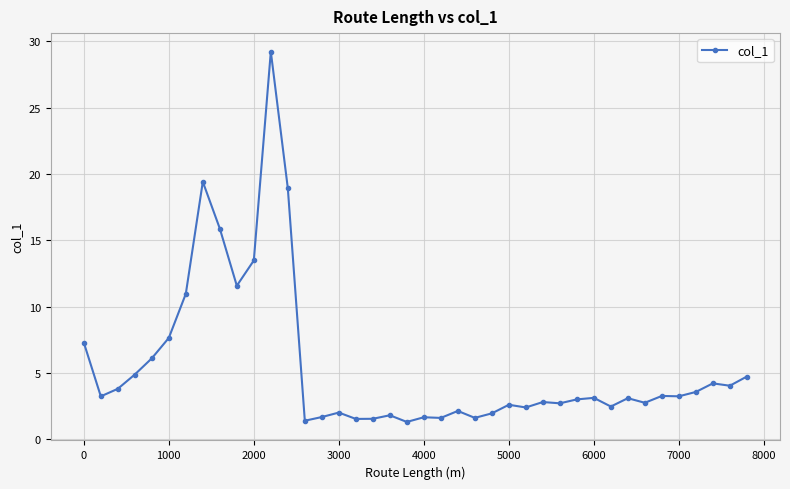

True or false: the data has more than 0 interior local peaks.

True